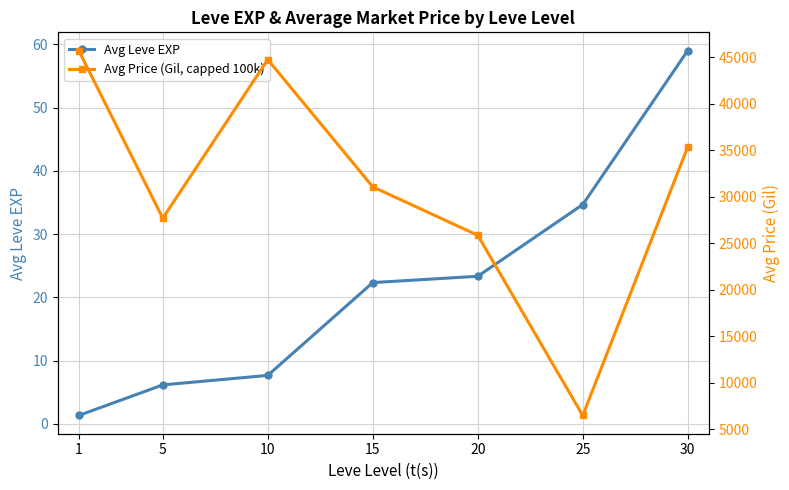

Where is Avg Price (Gil, capped 100k) nearest to the value 26101?

20